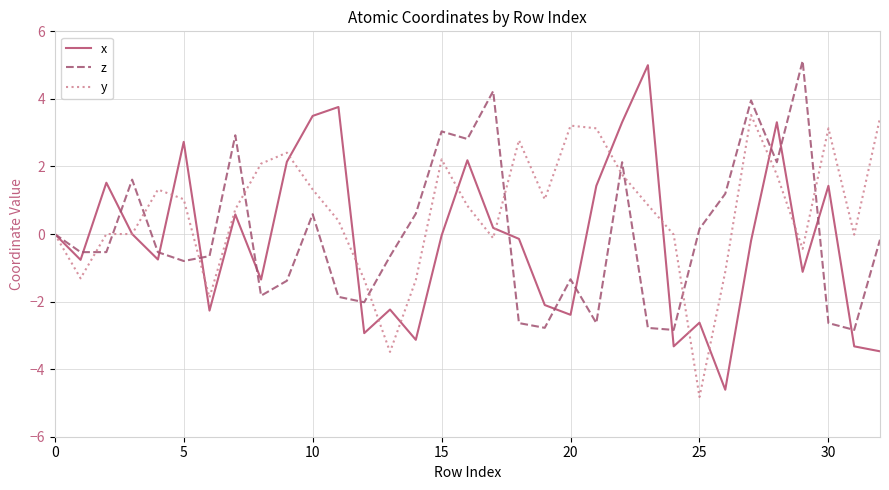

True or false: y has more than 1 points higher than both neighbors.

True